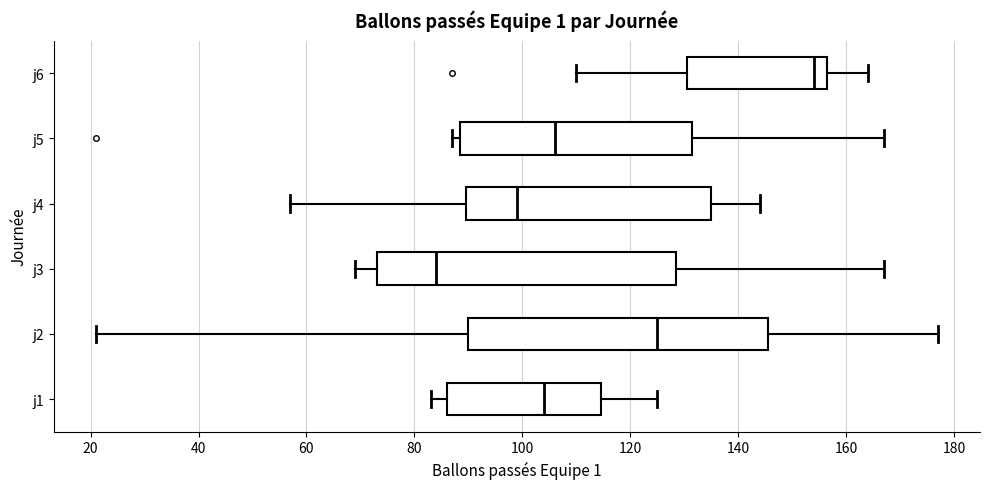

Which box's median line is the furthest to the left?

j3